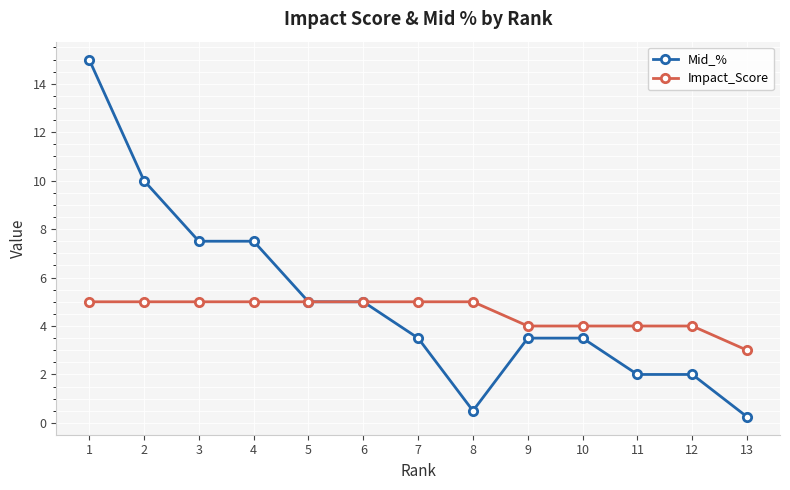

True or false: Impact_Score has a value of 1.7 at 12.

False